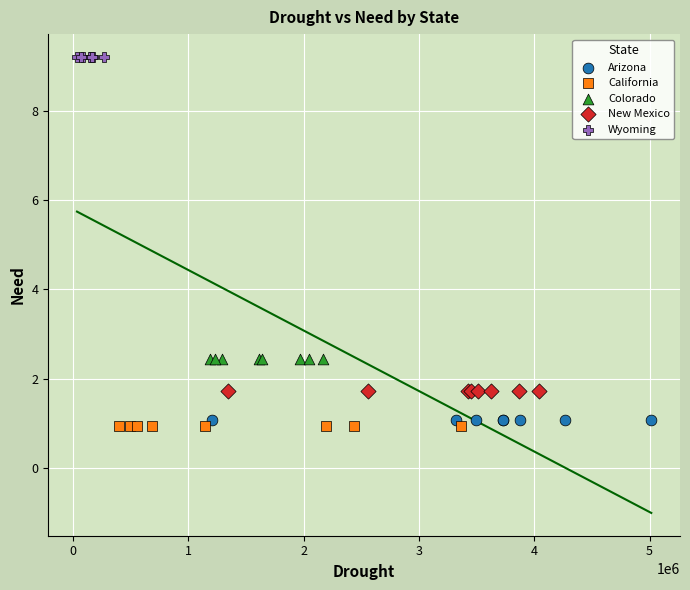

Which series contains the lowest Y value?

California